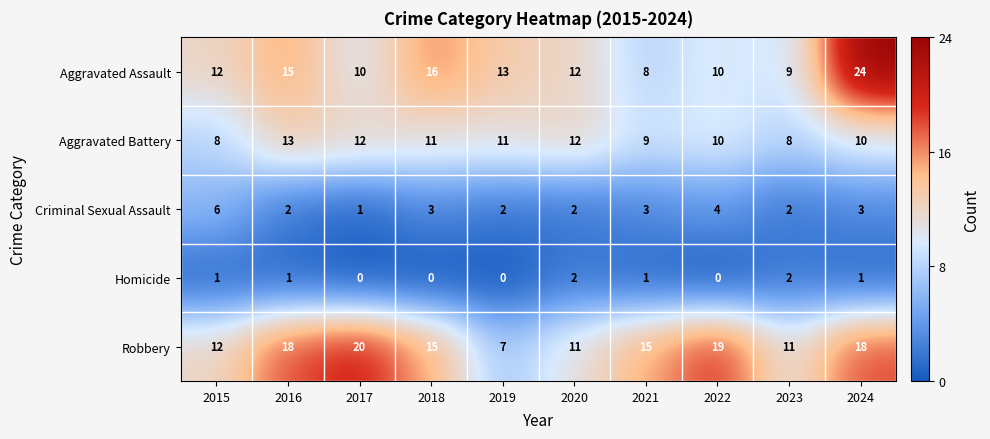

How many data points does each series have?

10